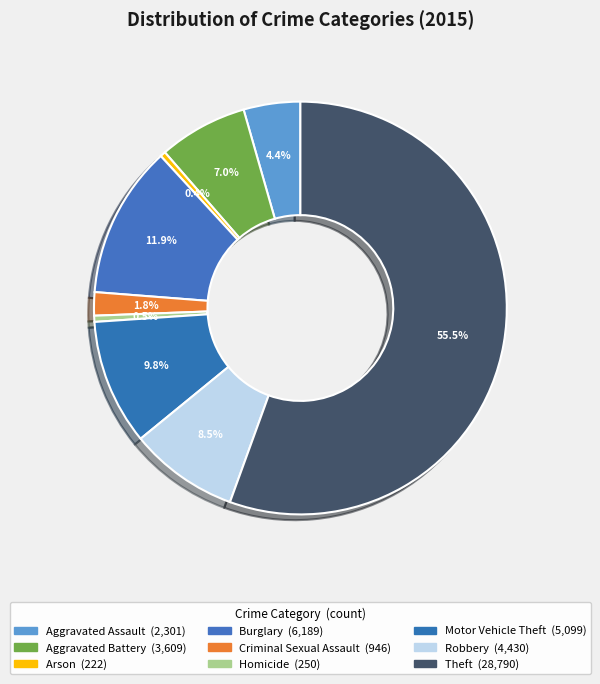

What percentage is the Aggravated Battery slice, to the nearest percent?

7%